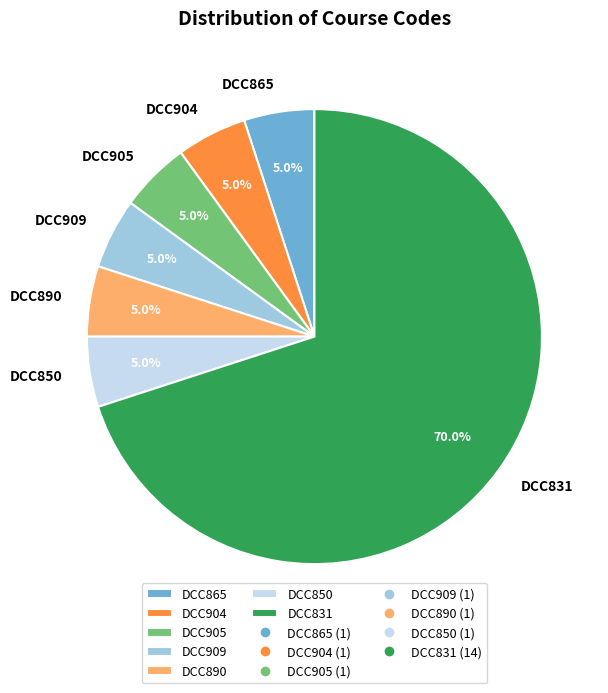

What percentage is the DCC905 slice, to the nearest percent?

5%